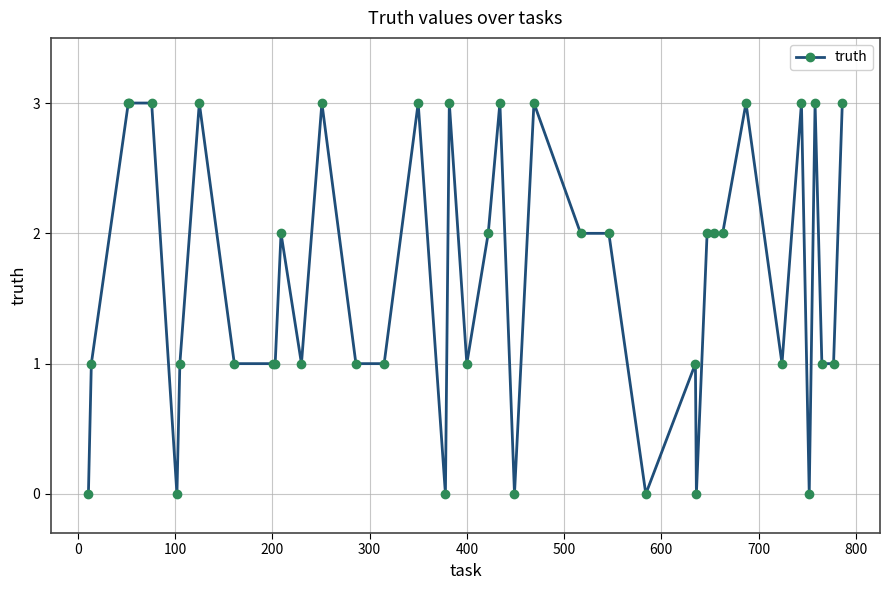

True or false: the data has more than 0 interior local peaks.

True